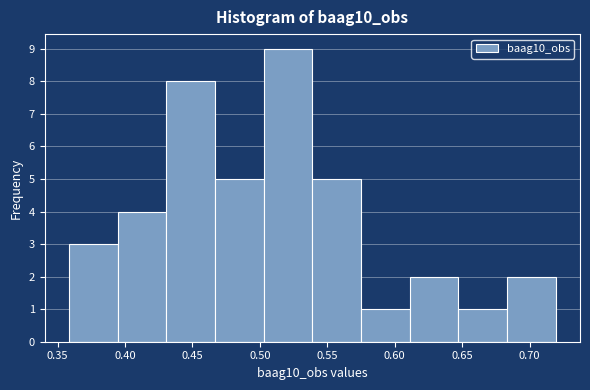

What is the height of the bar covering 0.610 to 0.645 on the x-axis? Neither the bar edges nor the heights are printed on the chart, so give them approximately, as read against the axes.

2